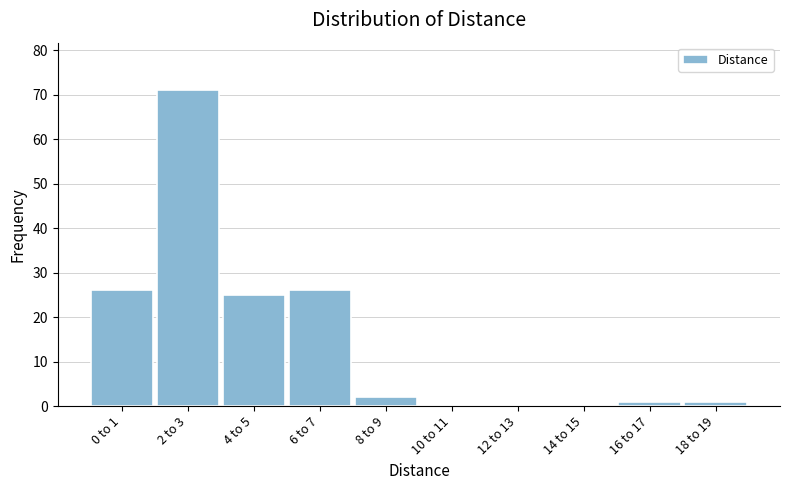

Reading left to right, extract all data points from this chart.

0 to 1=26	2 to 3=71	4 to 5=25	6 to 7=26	8 to 9=2	10 to 11=0	12 to 13=0	14 to 15=0	16 to 17=1	18 to 19=1